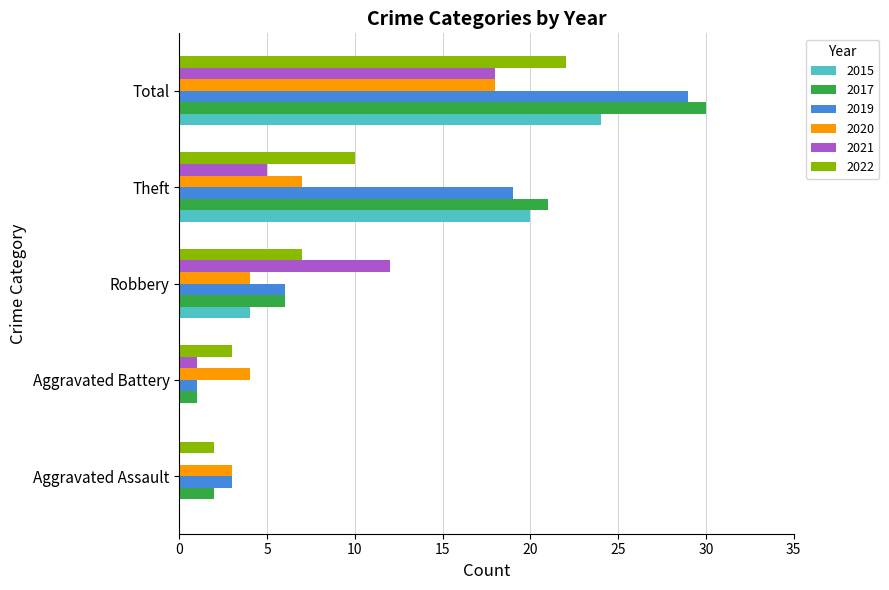

What is the spread (max minus min) of values at Robbery?

8